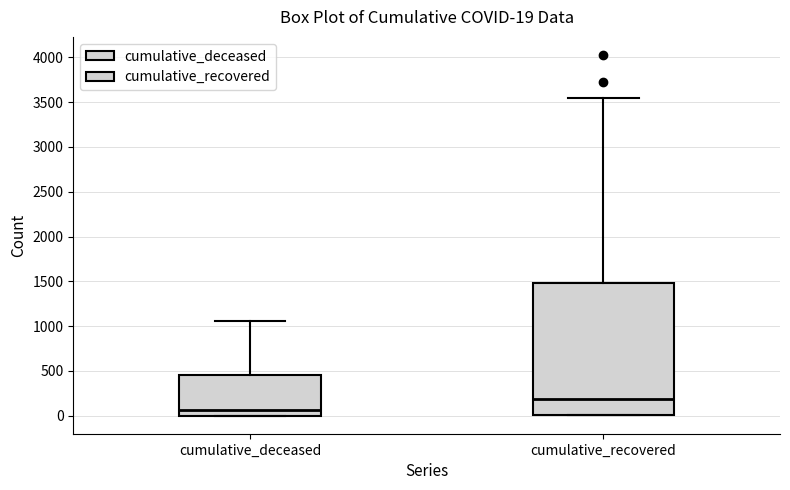

Which box is the tallest, from its lower edge to its upper edge?

cumulative_recovered